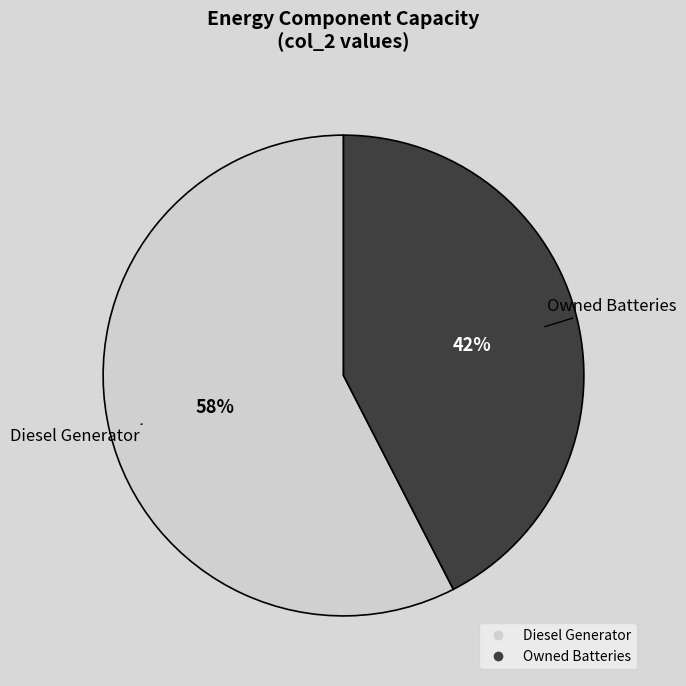

How many segments does this pie chart have?

2